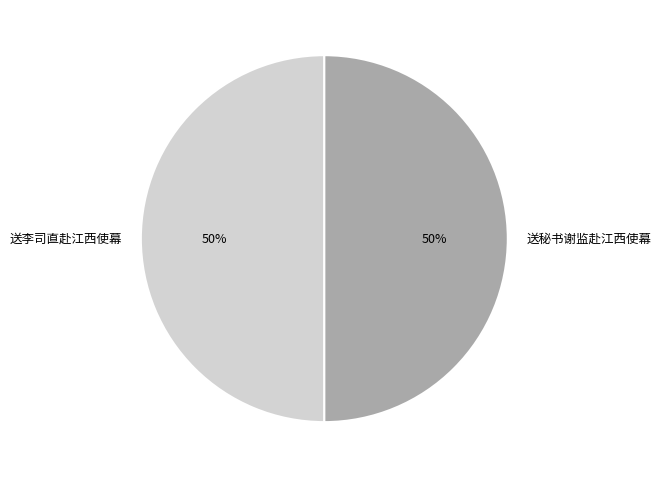

To the nearest percent, what percentage of the pie is 送秘书谢监赴江西使幕?

50%